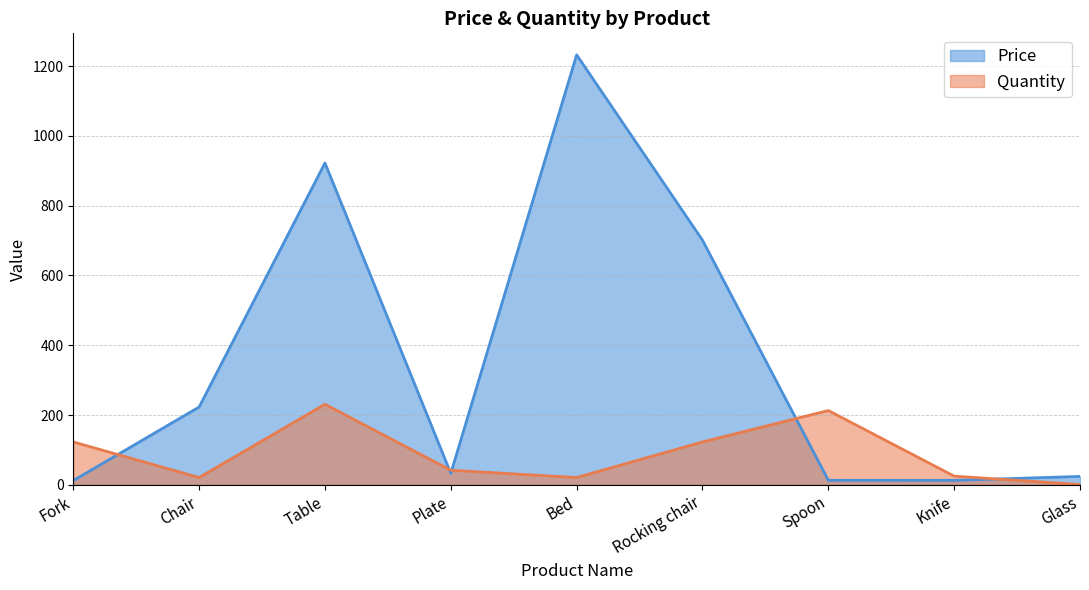

What is the label of the 1st point from the right?

Glass